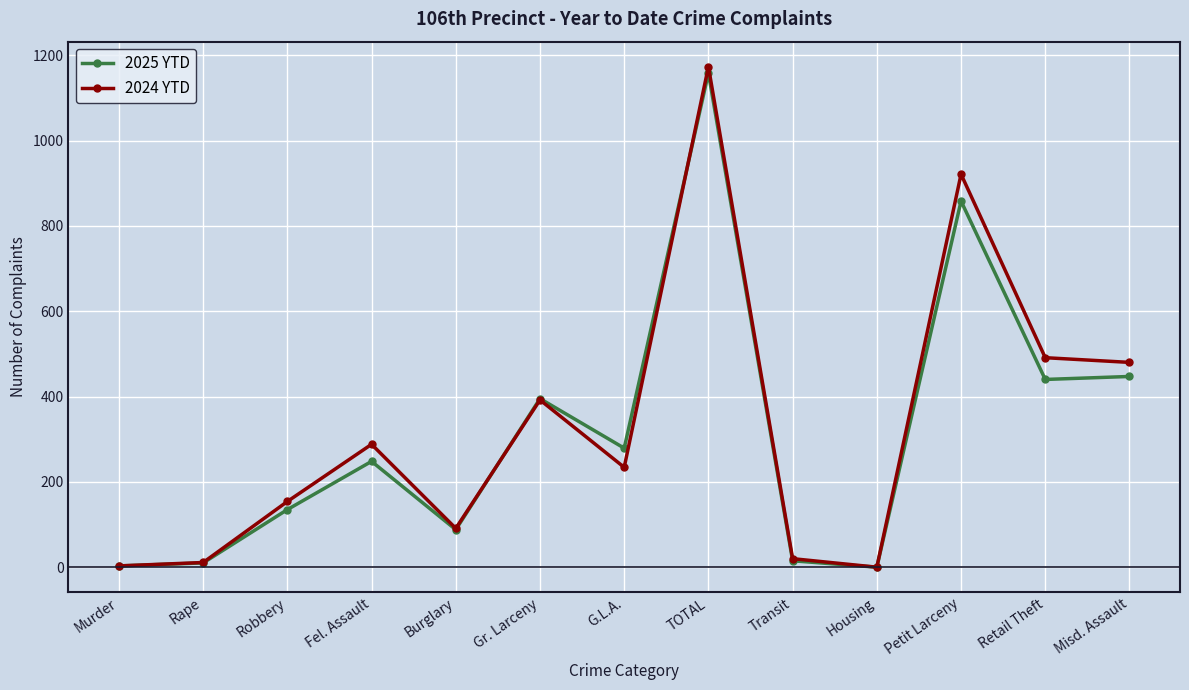

What is the label of the 10th point from the left?

Housing